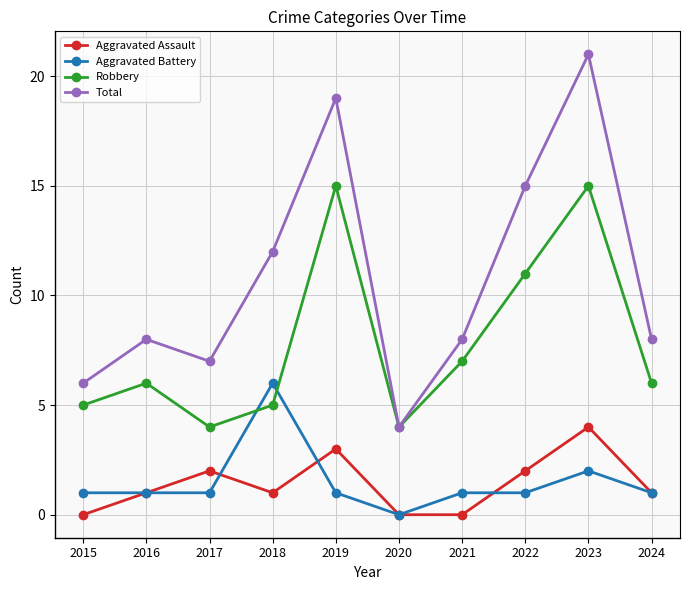

Rank the series at 2023 from lowest to highest value.

Aggravated Battery, Aggravated Assault, Robbery, Total